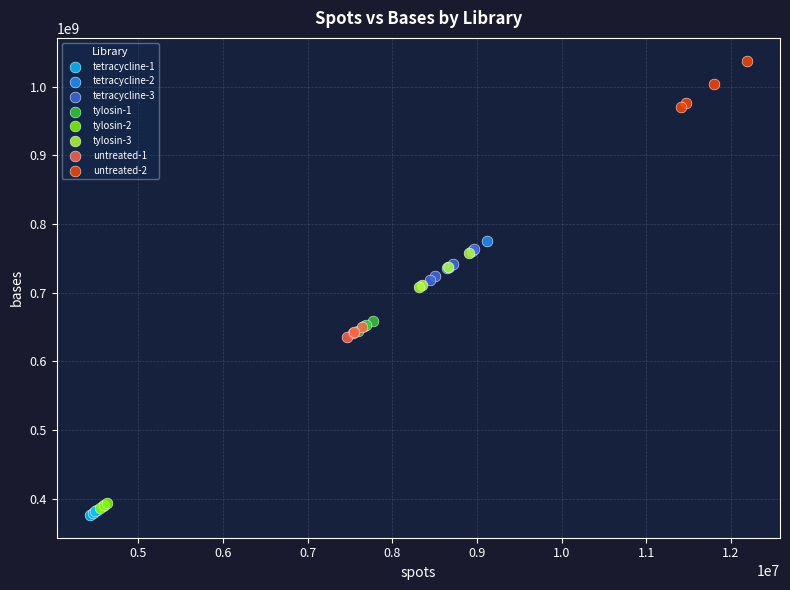

Which series contains the highest Y value?

untreated-2